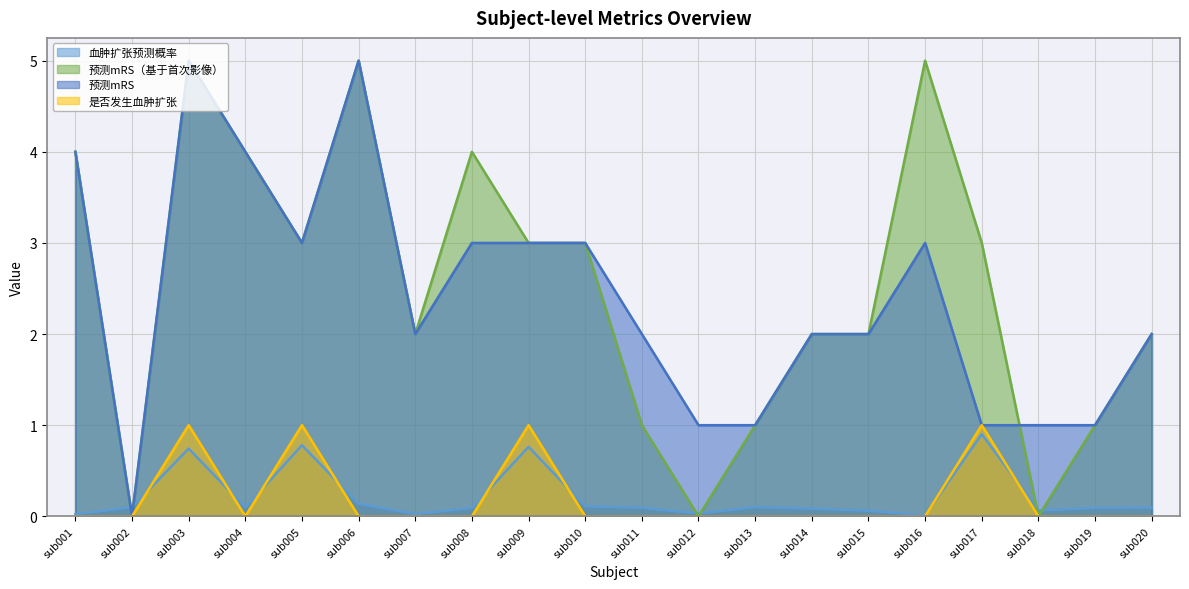

Is the value of 预测mRS at sub018 greater than the value of 是否发生血肿扩张 at sub008?

Yes